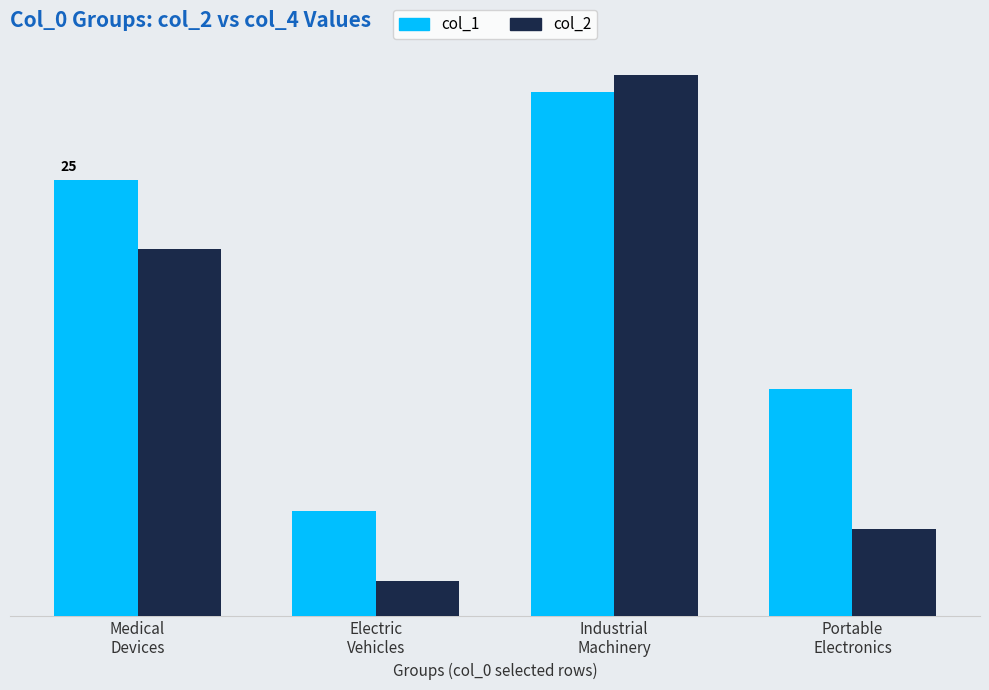

What are all the series names shown in the legend?

col_1, col_2